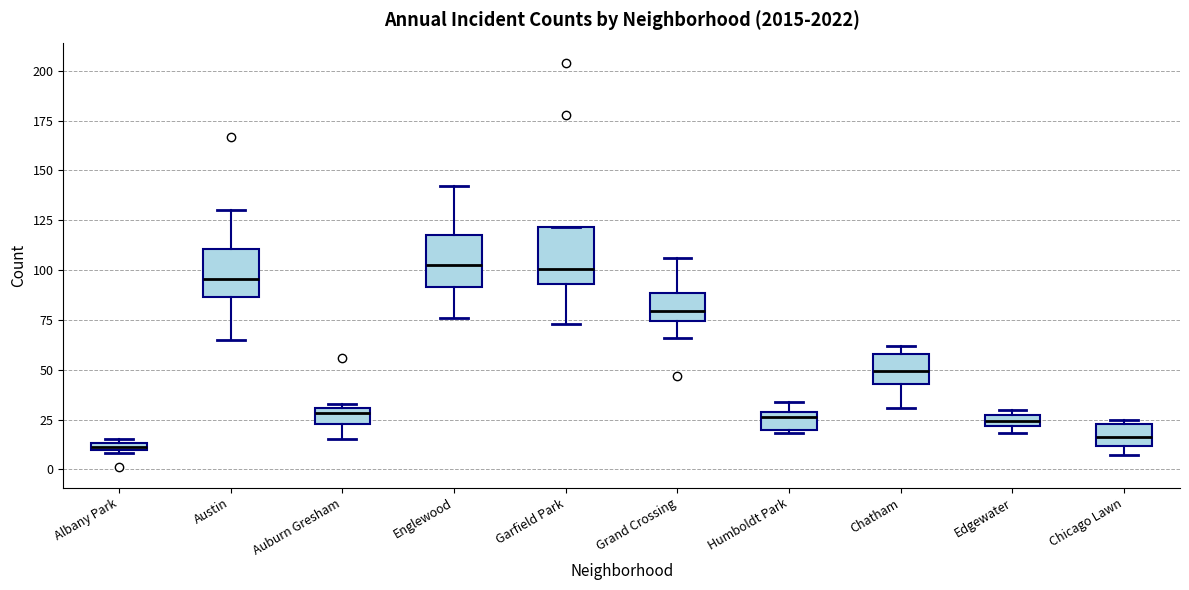

Where is the lower edge of the box for Austin on the y-axis? The values are not printed on the chart, so give them approximately, as read against the axis.

85